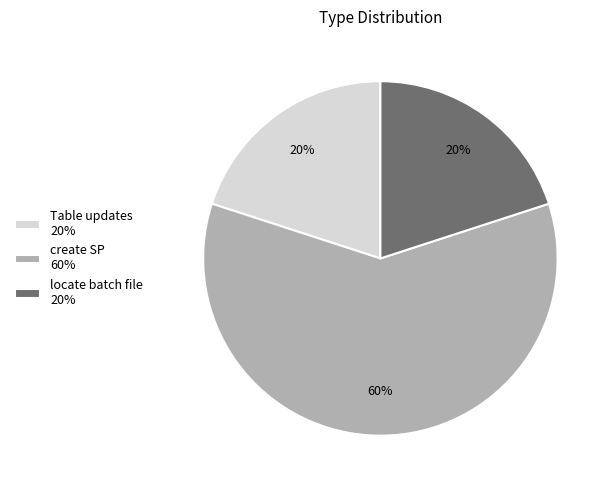

Combined, do locate batch file and create SP account for over 50%?

Yes